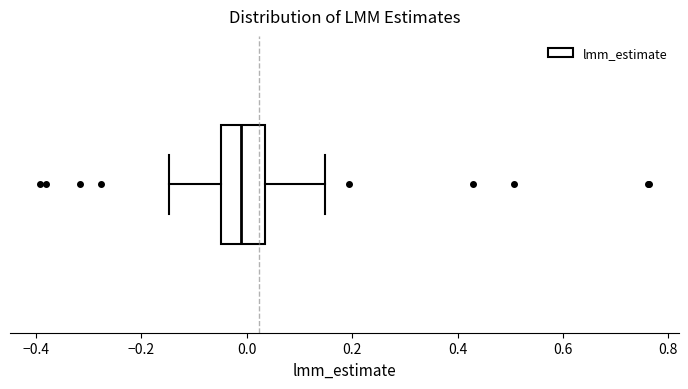

Where is the left edge of the box on the x-axis? The values are not printed on the chart, so give them approximately, as read against the axis.

-0.04